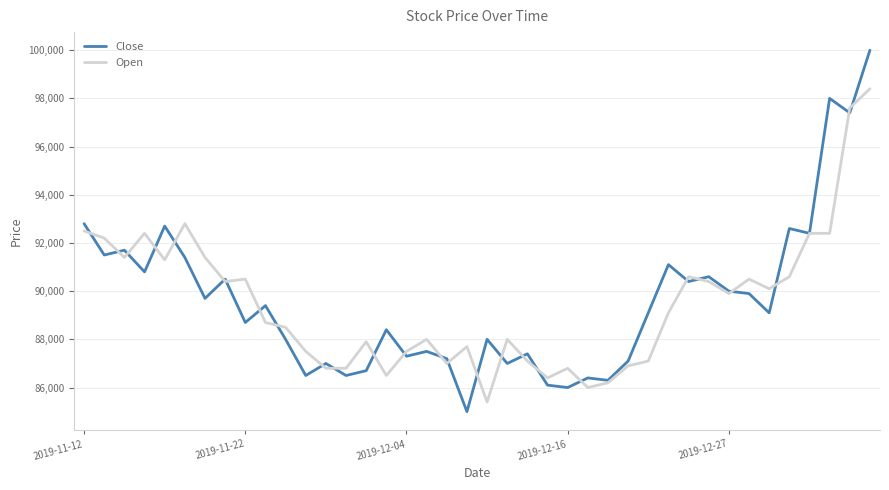

What is the greatest value displayed?

100000